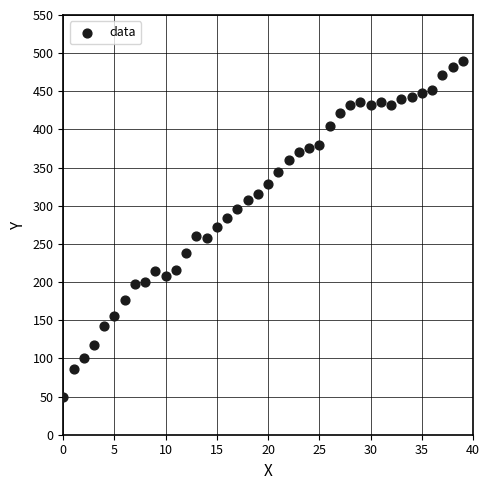

What is the range of Y values (max minus min)?

440